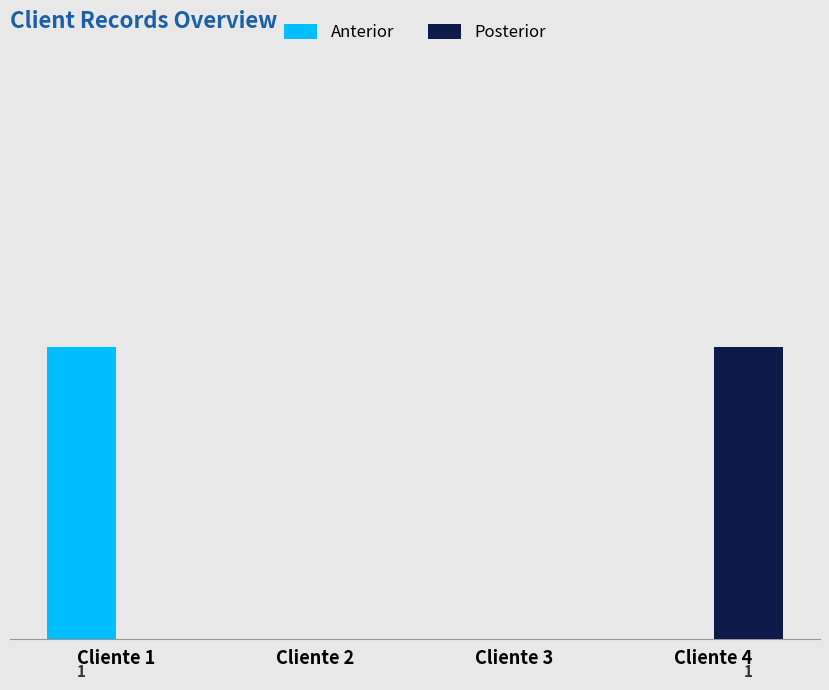

Reading right to left, transcribe all the data shown in this chart.

Anterior: Cliente 4=0	Cliente 3=0	Cliente 2=0	Cliente 1=1
Posterior: Cliente 4=1	Cliente 3=0	Cliente 2=0	Cliente 1=0